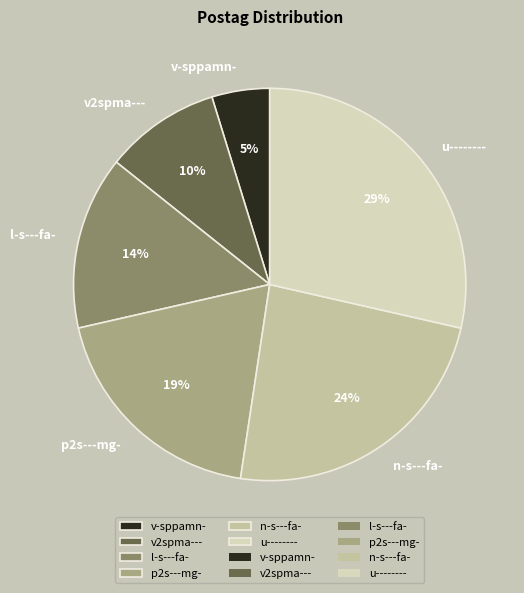

To the nearest percent, what is the difference between the v-sppamn- and u-------- slice percentages?

24%